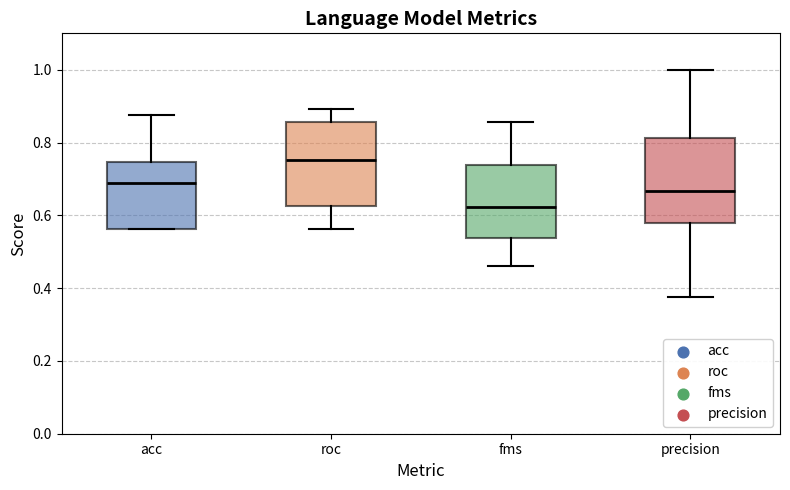

Which box's median line is the lowest?

fms